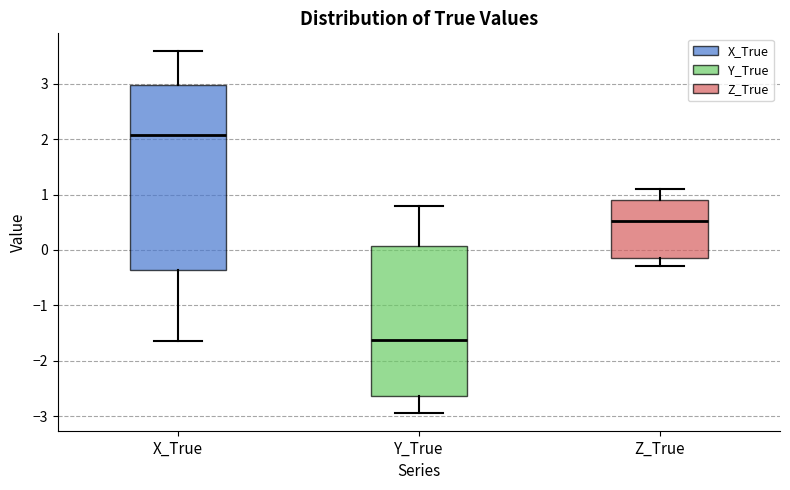

Reading left to right, transcribe this box plot: for each box, give where its median line is, the range the box spans, and where its two whiskers end, as read against the y-axis. The values are not printed on the chart, so give them approximately, as read against the axis.

X_True: median 2.1, box -0.4 to 3.0, whiskers -1.6 to 3.6
Y_True: median -1.6, box -2.6 to 0.1, whiskers -2.9 to 0.8
Z_True: median 0.5, box -0.2 to 0.9, whiskers -0.3 to 1.1